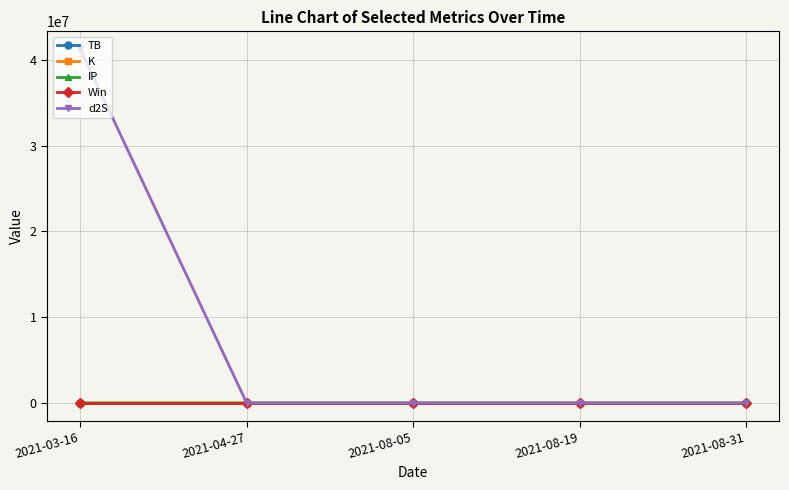

What is the label of the 4th point from the right?

2021-04-27